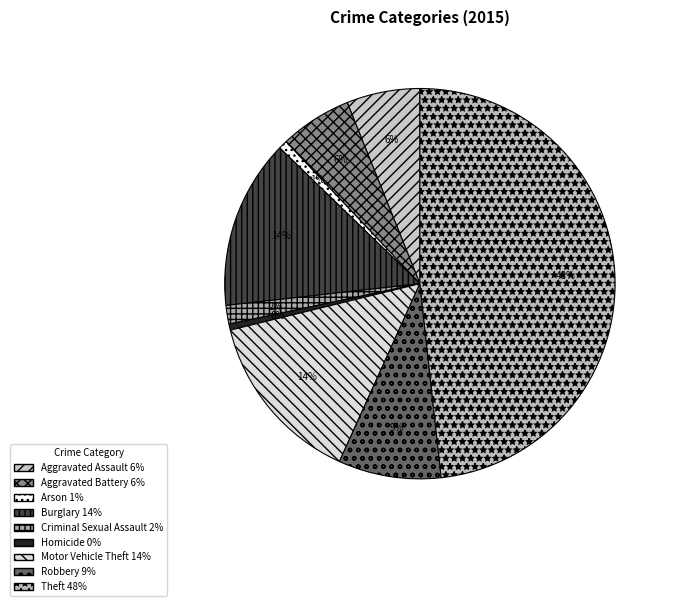

To the nearest percent, what is the average slice percentage?

11%